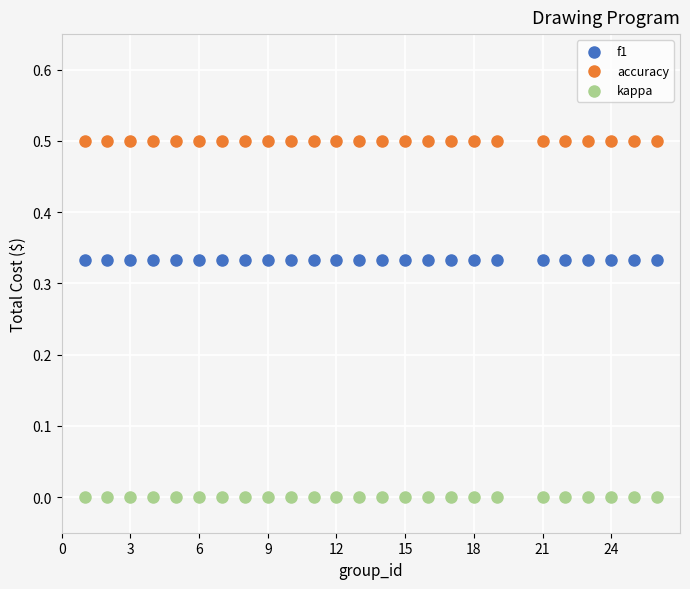

Which series reaches the maximum Y coordinate?

accuracy